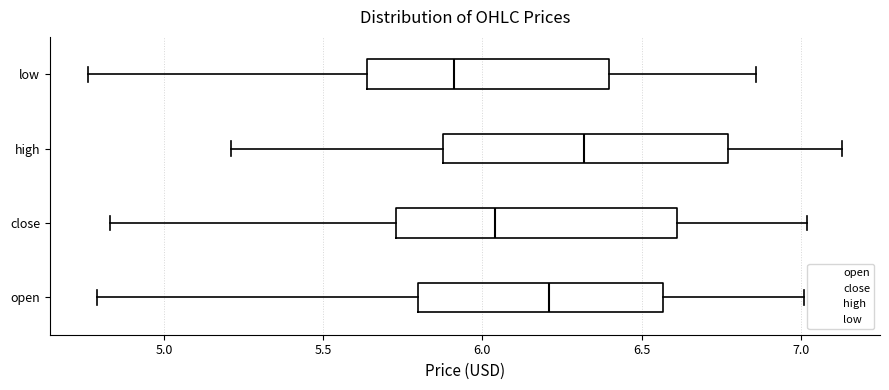

Where is the left edge of the box for open on the x-axis? The values are not printed on the chart, so give them approximately, as read against the axis.

5.80